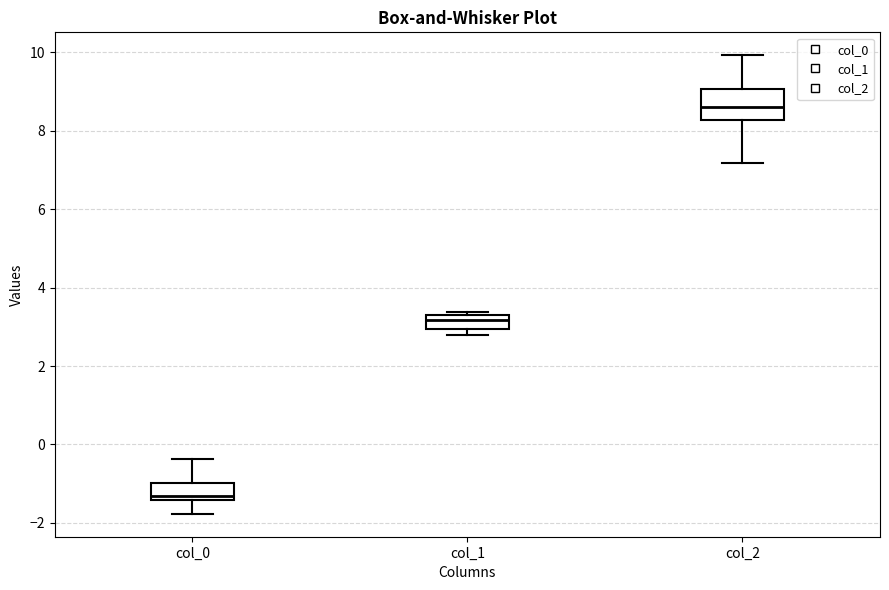

Reading left to right, read every box against the y-axis: the position of its median line, the range the box covers, and the ends of its whiskers. The values are not printed on the chart, so give them approximately, as read against the axis.

col_0: median -1.4 (just above the box's lower edge), box -1.4 to -1.0, whiskers -1.8 to -0.4
col_1: median 3.2, box 3.0 to 3.4, whiskers 2.8 to 3.4 (just above the box's upper edge)
col_2: median 8.6, box 8.2 to 9.0, whiskers 7.2 to 10.0